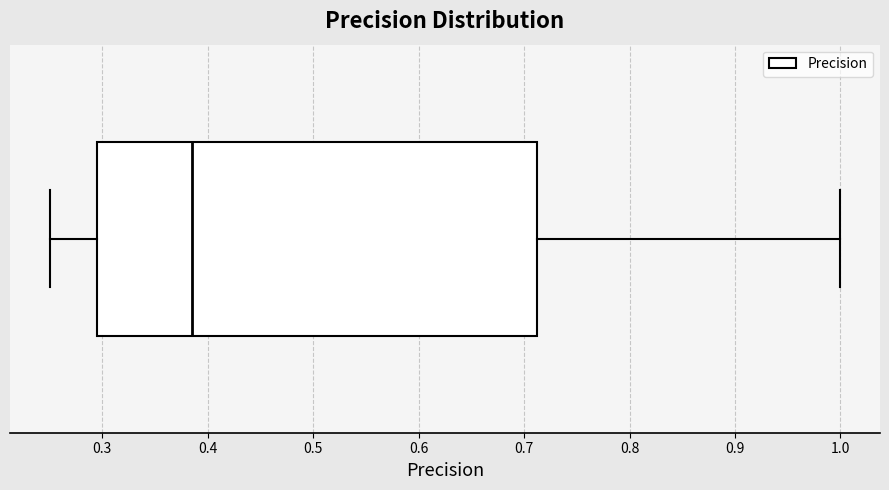

Where does the right whisker of the box end on the x-axis? The values are not printed on the chart, so give them approximately, as read against the axis.

1.00